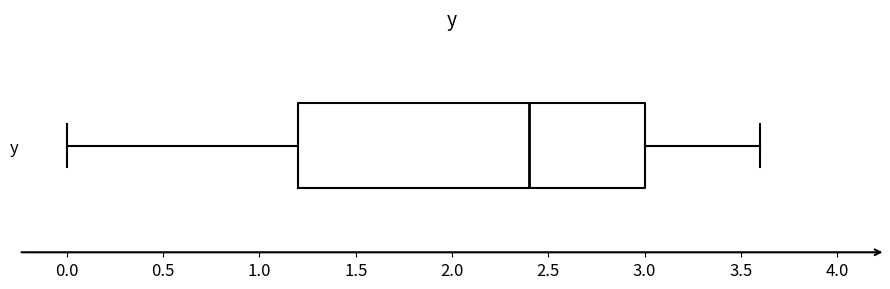

Read this box plot against the x-axis: the position of the median line, the range covered by the box, and the ends of both whiskers. The values are not printed on the chart, so give them approximately, as read against the axis.

median 2.4, box 1.2 to 3.0, whiskers 0.0 to 3.6